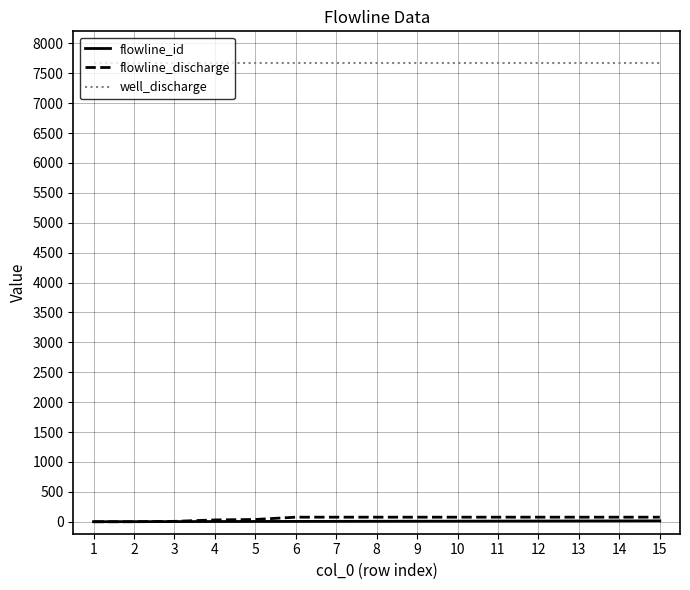

What is the difference between the flowline_discharge values at 10 and 5?

38.3